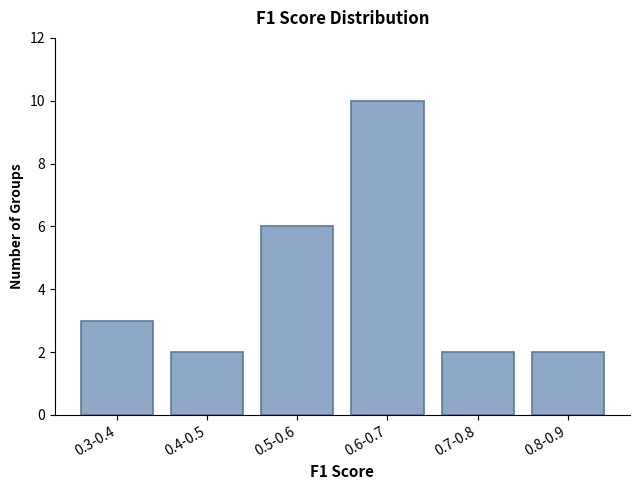

Reading left to right, list all the values displayed in this chart.

0.3-0.4=3	0.4-0.5=2	0.5-0.6=6	0.6-0.7=10	0.7-0.8=2	0.8-0.9=2